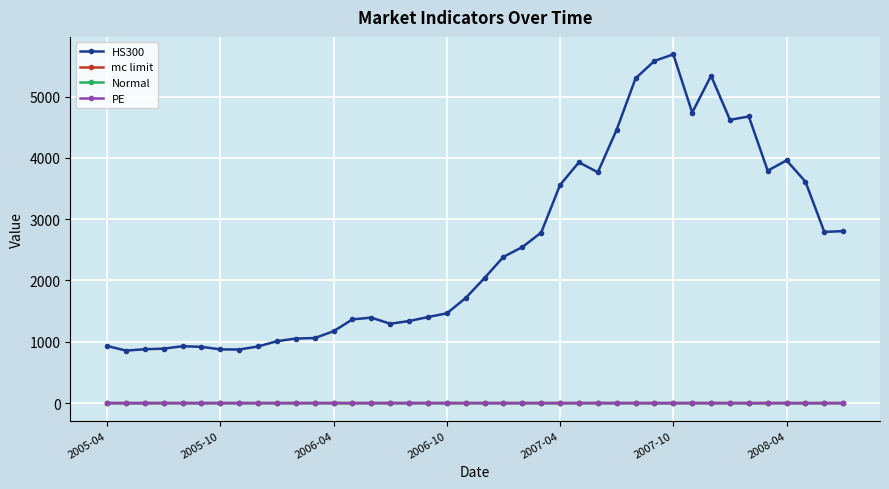

Which series has the largest total across all categories?

HS300